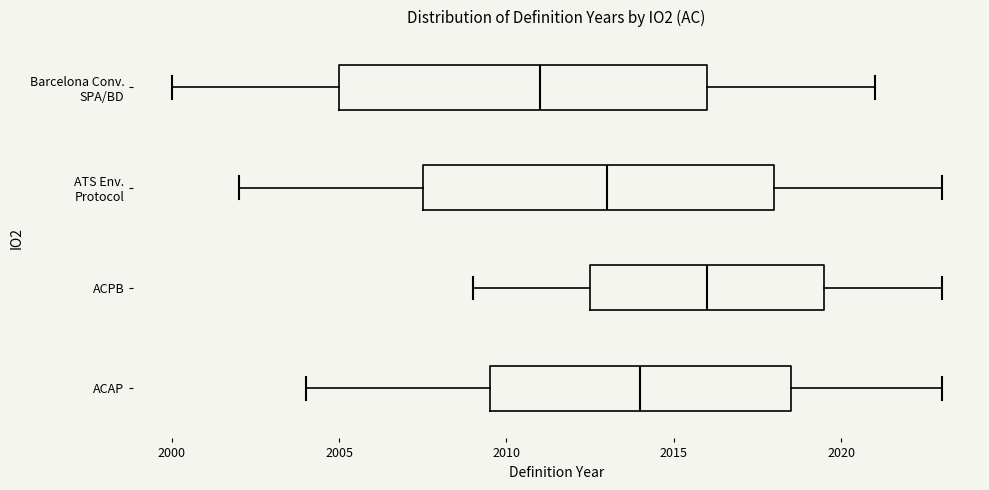

Reading bottom to top, transcribe this box plot: for each box, give where its median line is, the range the box spans, and where its two whiskers end, as read against the x-axis. The values are not printed on the chart, so give them approximately, as read against the axis.

ACAP: median 2014.0, box 2009.5 to 2018.5, whiskers 2004.0 to 2023.0
ACPB: median 2016.0, box 2012.5 to 2019.5, whiskers 2009.0 to 2023.0
ATS Env. Protocol: median 2013.0, box 2007.5 to 2018.0, whiskers 2002.0 to 2023.0
Barcelona Conv. SPA/BD: median 2011.0, box 2005.0 to 2016.0, whiskers 2000.0 to 2021.0